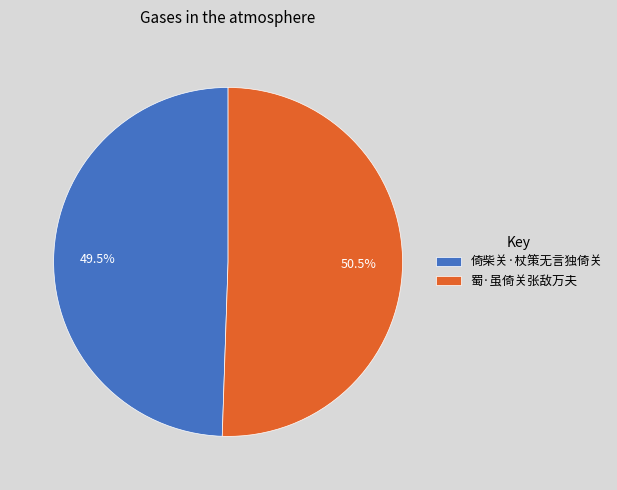

Count the number of slices in the pie.

2